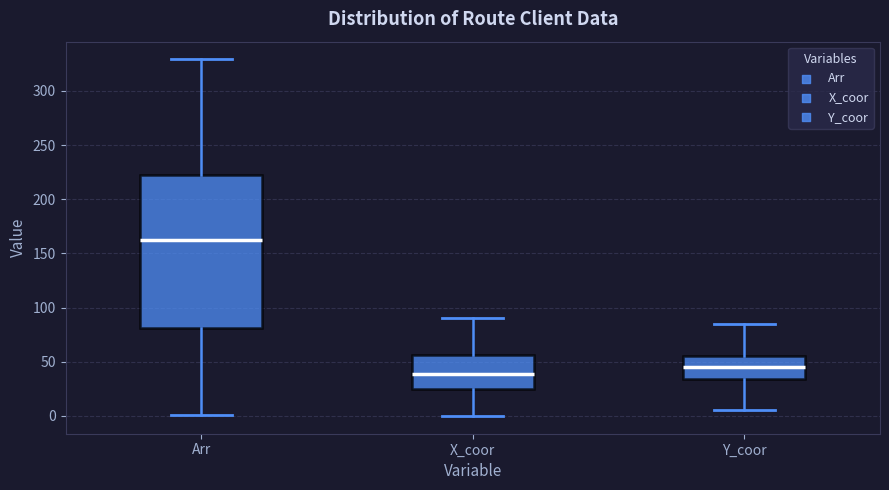

Which box's median line is the highest?

Arr